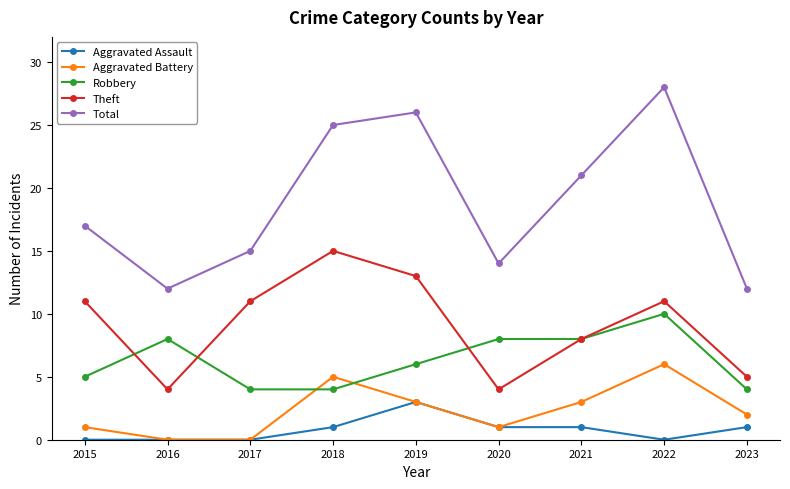

Is the value of Theft at 2019 greater than the value of Robbery at 2021?

Yes